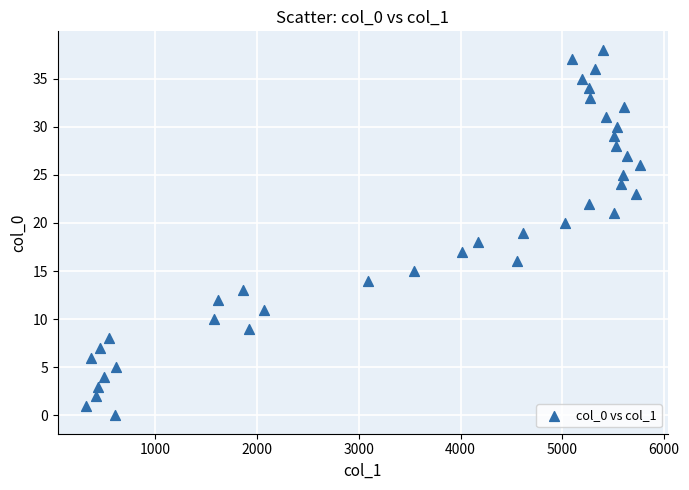

What is the range of Y values (max minus min)?

38